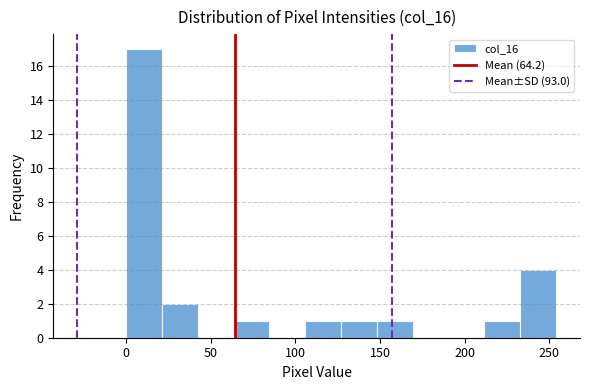

Reading left to right, transcribe this chart: for each bar, give the range it covers on the x-axis and its height. Neither the bar edges nor the heights are printed on the chart, so give them approximately, as read against the axes.

0 to 20: 17
20 to 40: 2
40 to 65: 0
65 to 85: 1
85 to 105: 0
105 to 125: 1
125 to 150: 1
150 to 170: 1
170 to 190: 0
190 to 210: 0
210 to 235: 1
235 to 255: 4